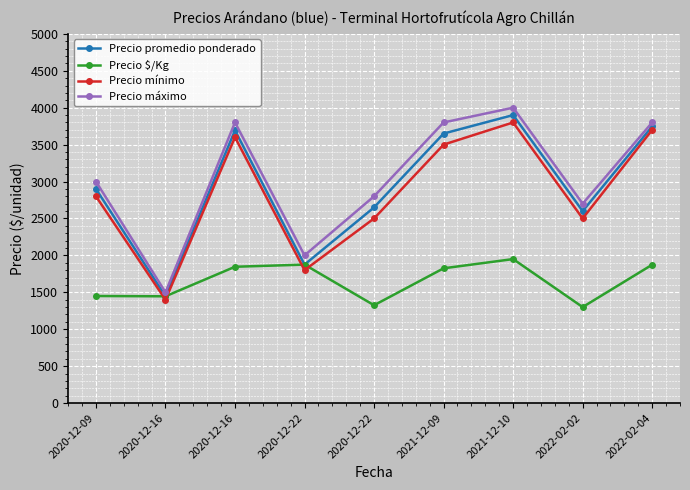

True or false: Precio máximo and Precio mínimo intersect in this chart.

False